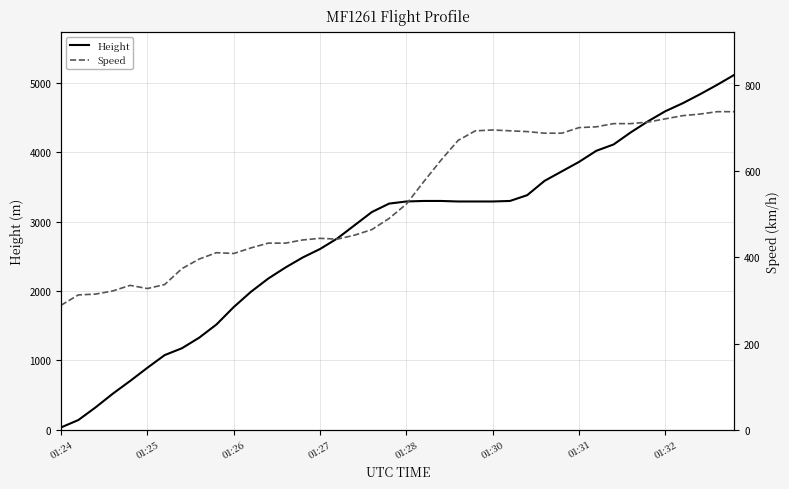

How many values in the Speed series exceed 524?

20